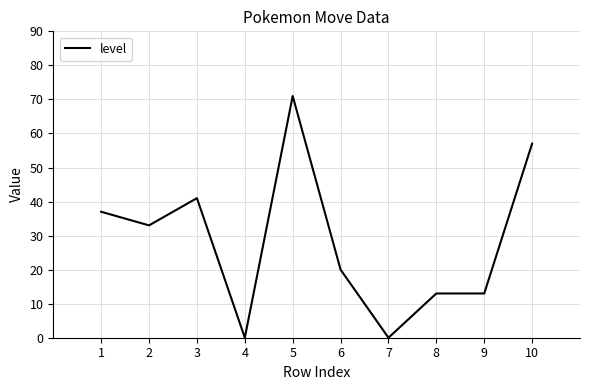

How many categories are shown in the chart?

10